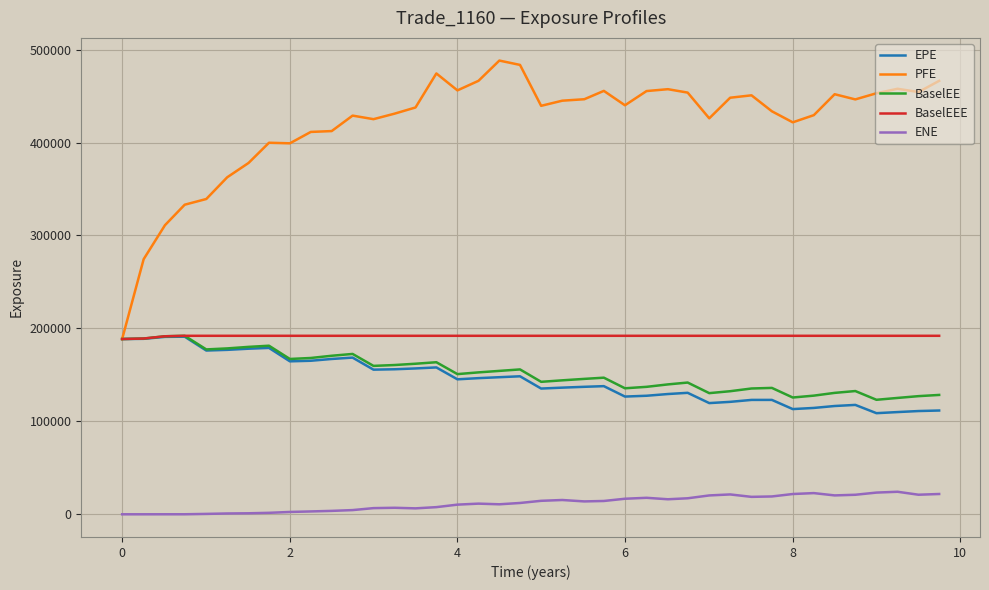

True or false: ENE and PFE cross at least once.

False